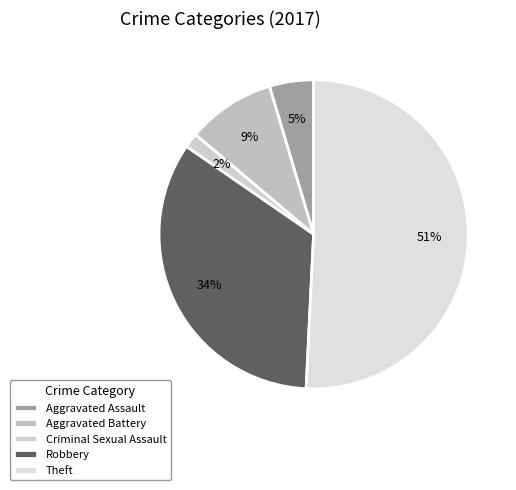

How many slices are in this pie chart?

5